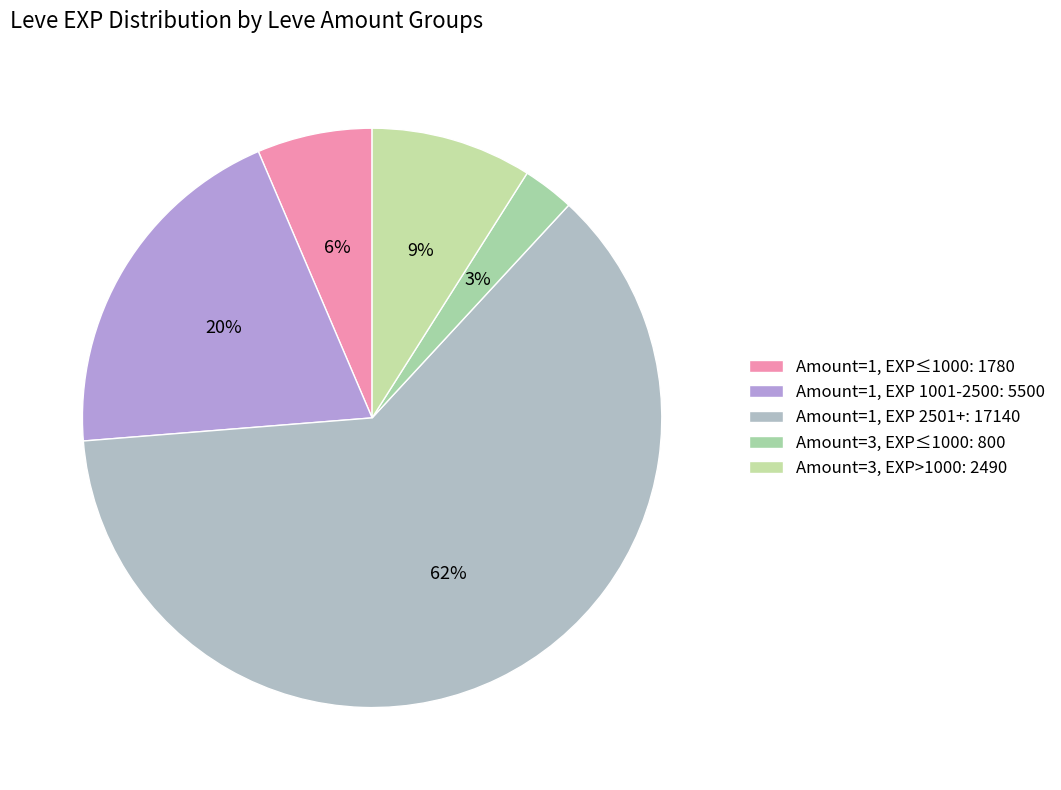

Count the number of slices in the pie.

5